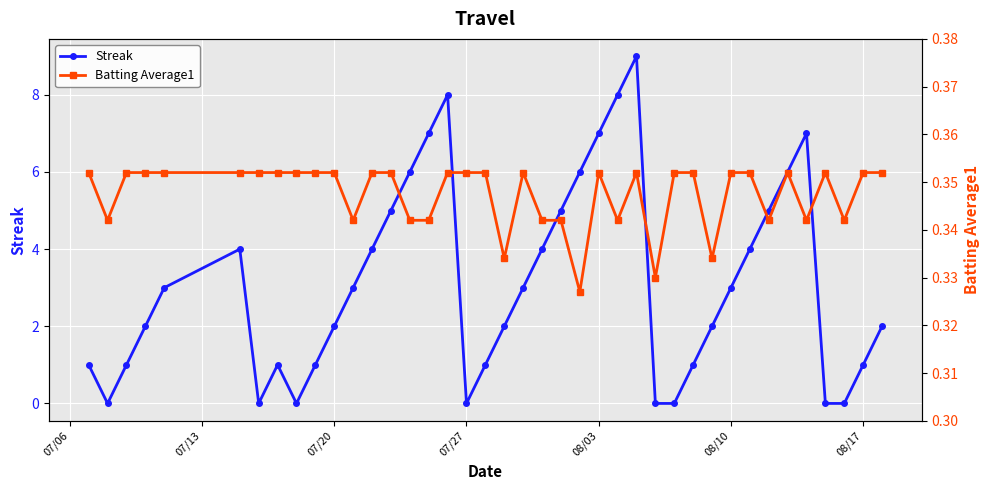

What is the maximum value shown in the chart?

9.0